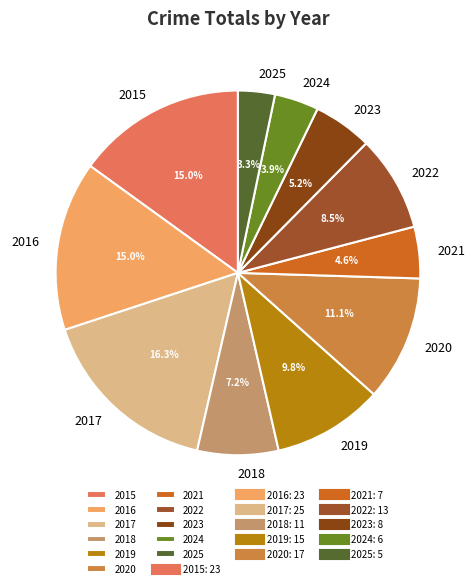

To the nearest percent, what is the difference between the largest and smallest slice percentages?

13%